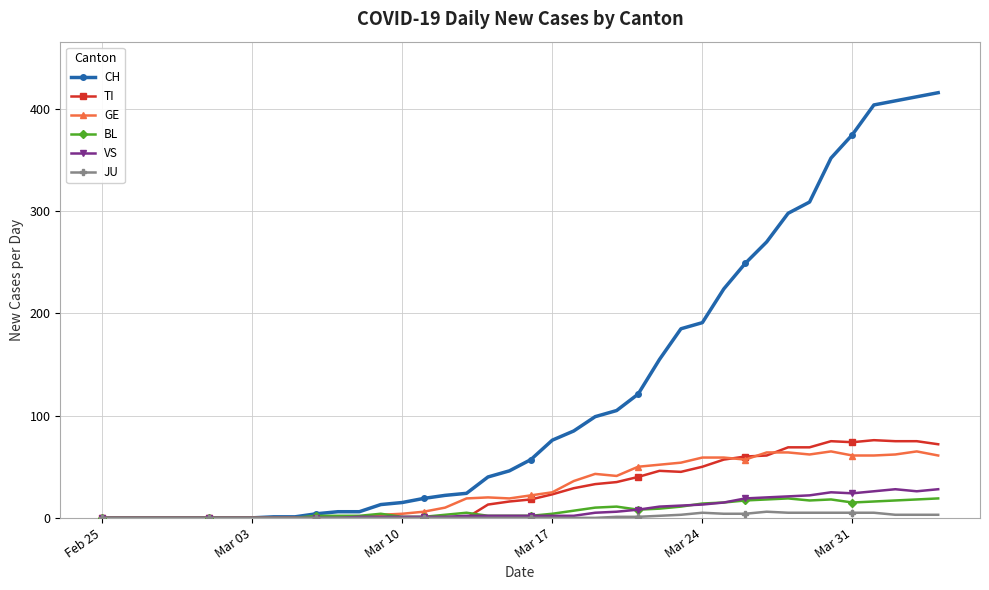

What is the maximum value for TI?

76